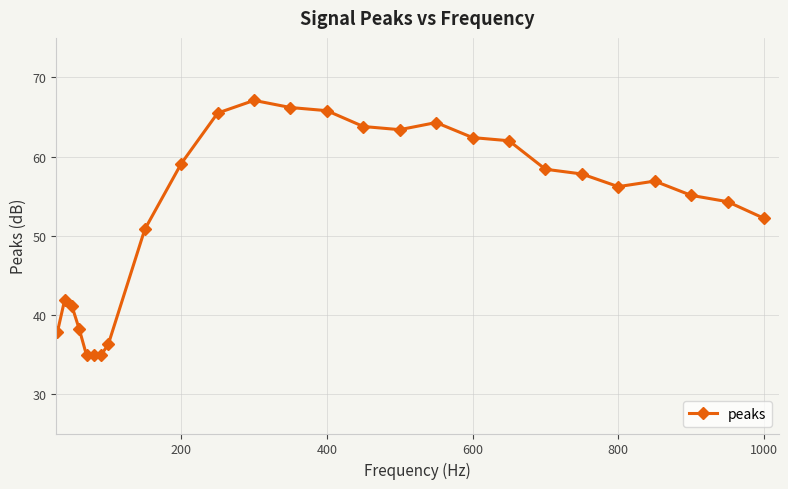

What is the difference between the second highest and minimum values?

31.3